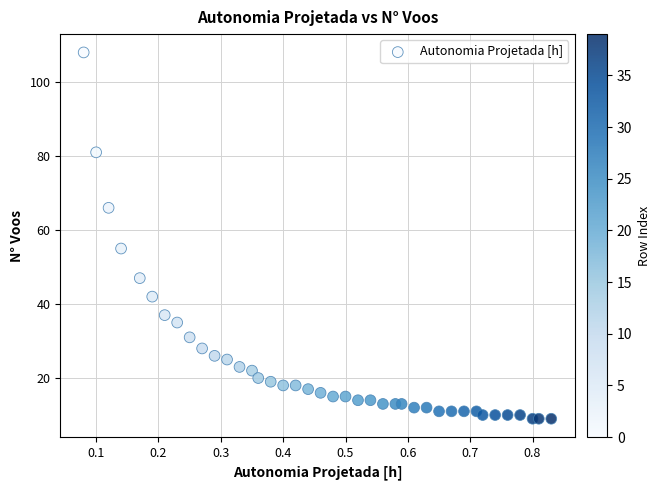

What Y value in the scatter plot is closest to 58?

55